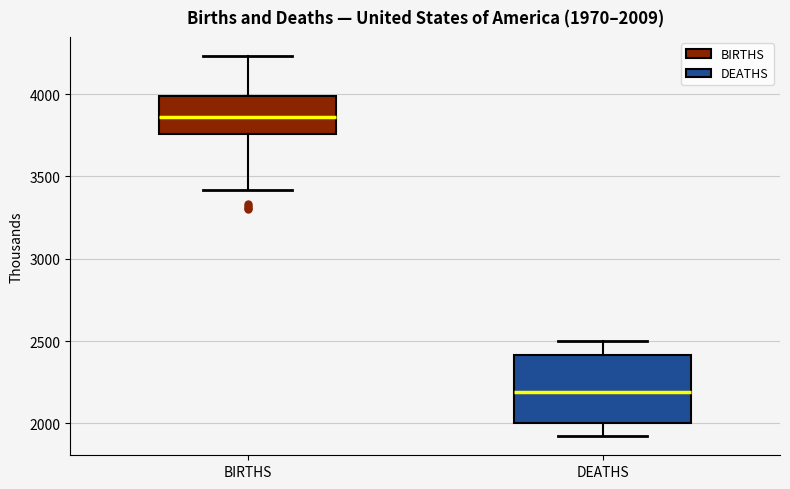

Which box has the lowest median line?

DEATHS